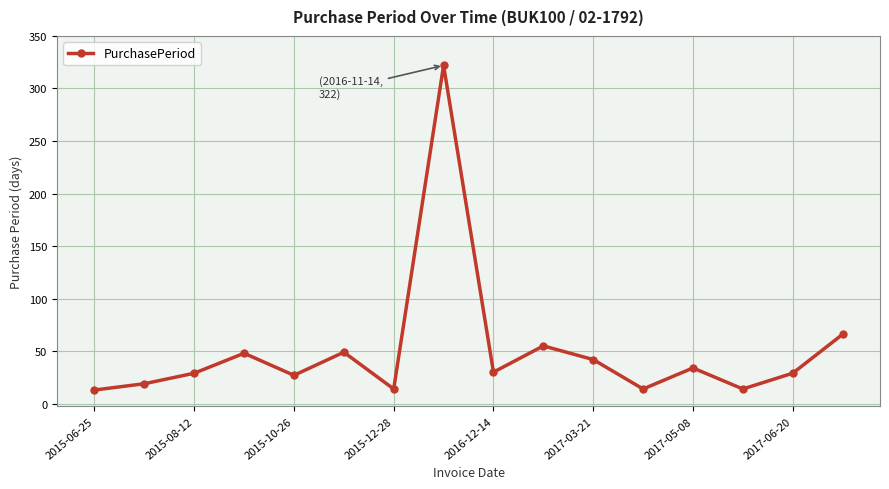

True or false: the data has more than 1 interior local peaks.

True